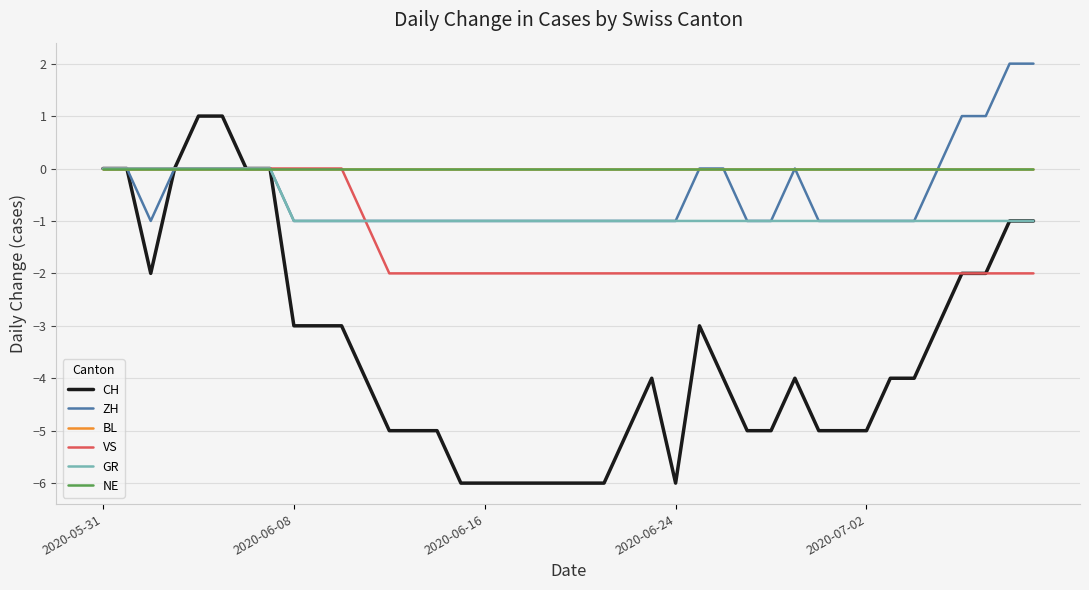

Does the chart display data point markers on the line(s)?

No